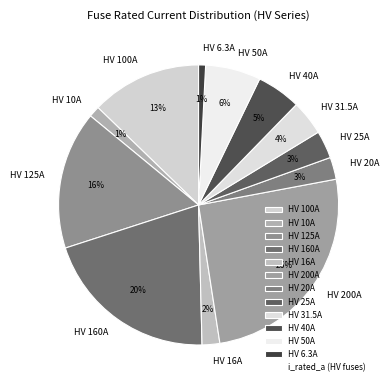

Between HV 50A and HV 160A, which is larger?

HV 160A